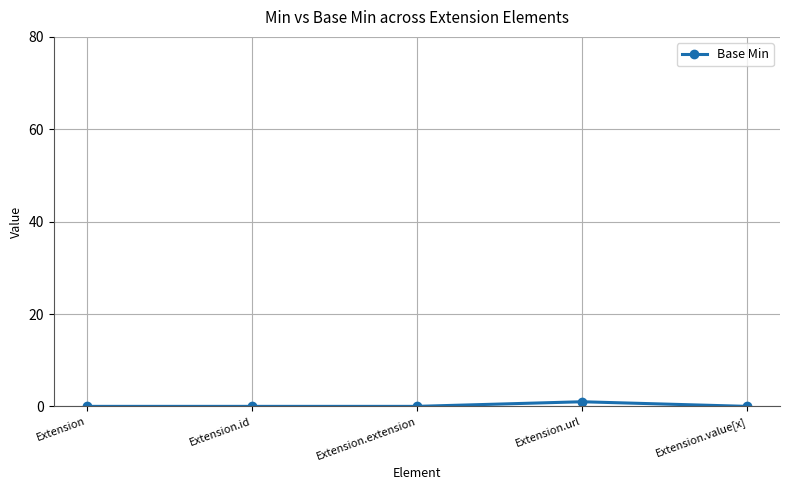

The chart shows a value of 0 at Extension.extension. True or false?

True